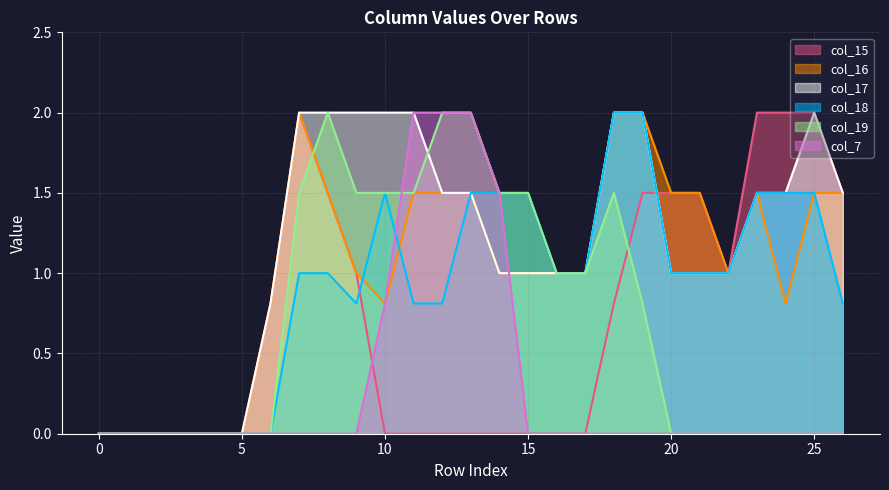

Rank the categories by col_16 value from highest to lowest.

7, 18, 19, 8, 11, 12, 13, 20, 21, 23, 25, 26, 9, 14, 15, 16, 17, 22, 6, 10, 24, 0, 1, 2, 3, 4, 5